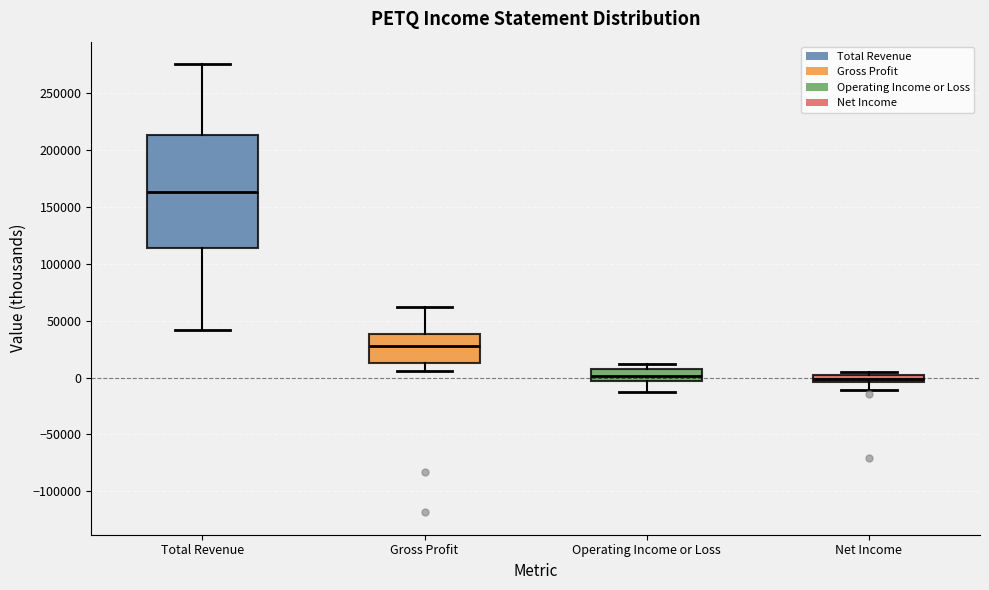

Where does the lower whisker of the box for Net Income end on the y-axis? The values are not printed on the chart, so give them approximately, as read against the axis.

-10000